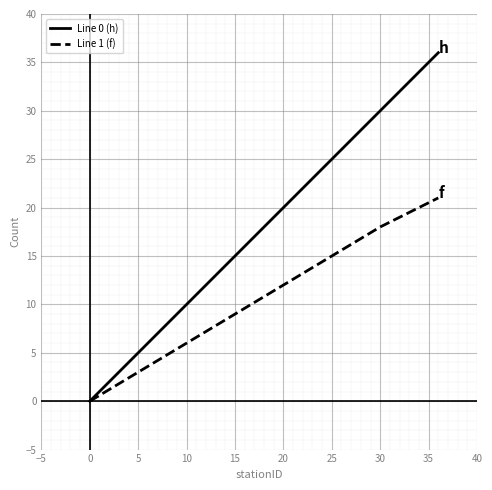

How many categories are shown in the chart?

8